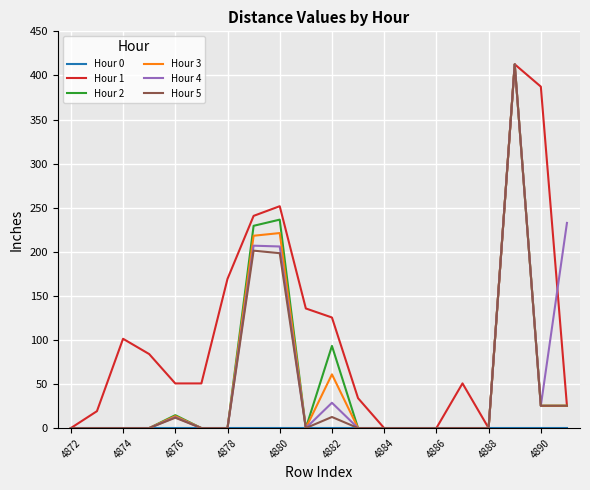

How many values in the Hour 3 series exceed 0?

7